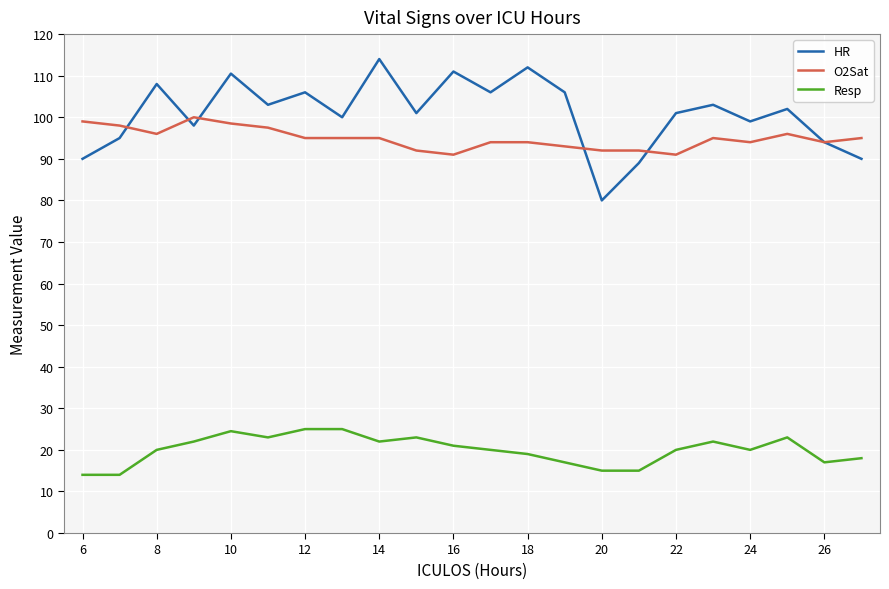

Which series has the largest range (max minus min)?

HR